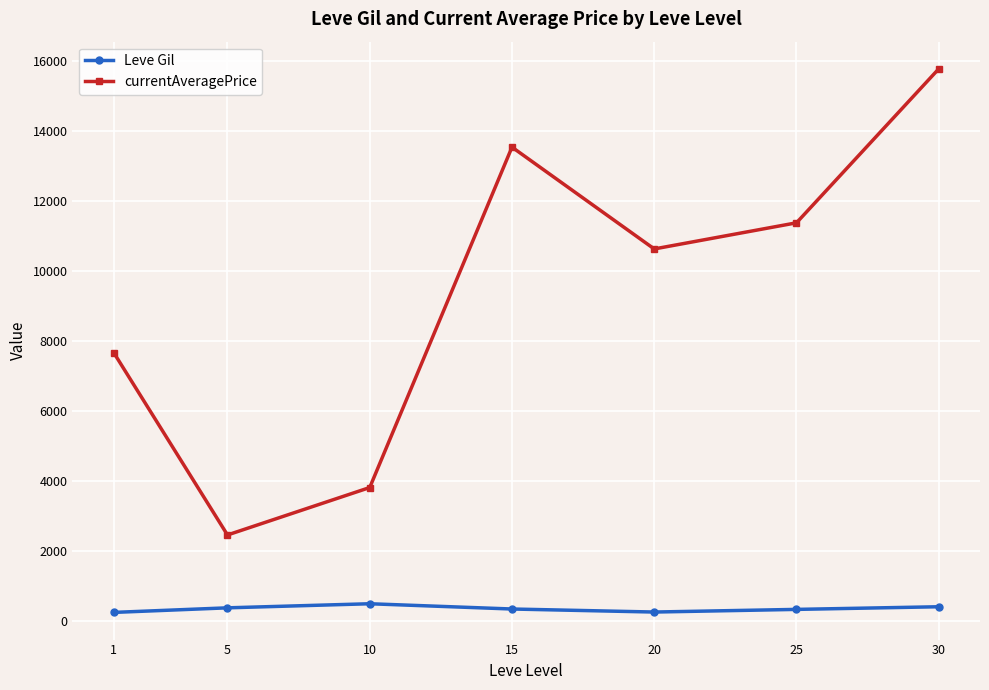

True or false: Leve Gil and currentAveragePrice cross at least once.

False